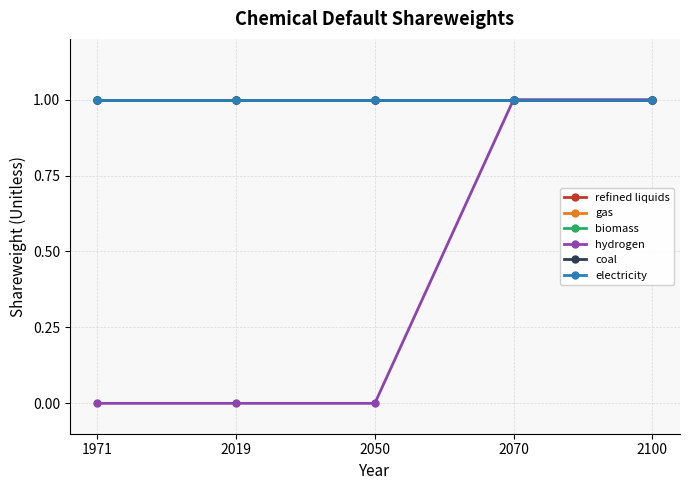

Is this an area chart (filled region under the line)?

No